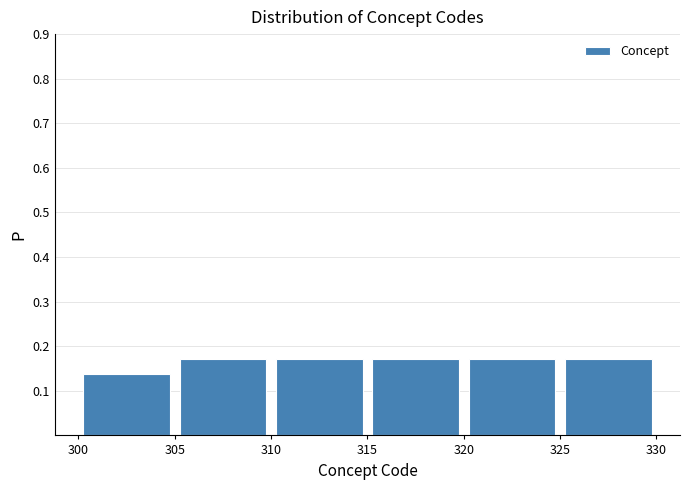

Reading left to right, list every bar in this chart as the range it spans on the x-axis followed by its height. The values are not printed on the chart, so give them approximately, as read against the axis.

300 to 305: 0.14
305 to 310: 0.17
310 to 315: 0.17
315 to 320: 0.17
320 to 325: 0.17
325 to 330: 0.17